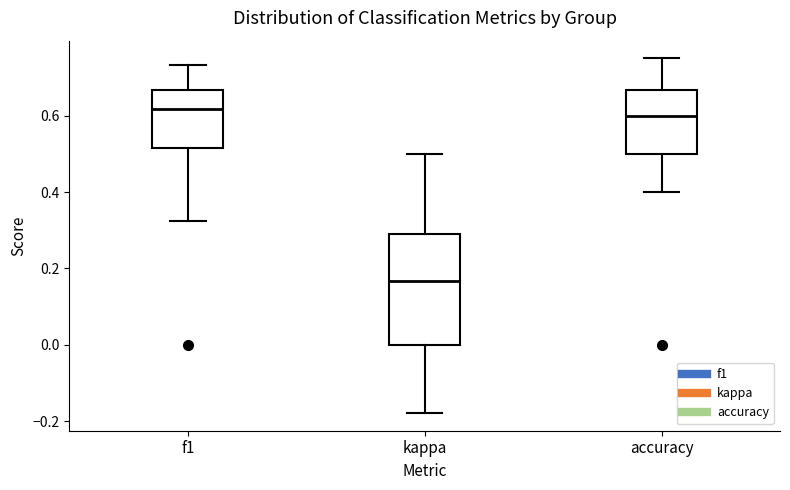

Where does the median line of the box for kappa sit on the y-axis? The values are not printed on the chart, so give them approximately, as read against the axis.

0.16